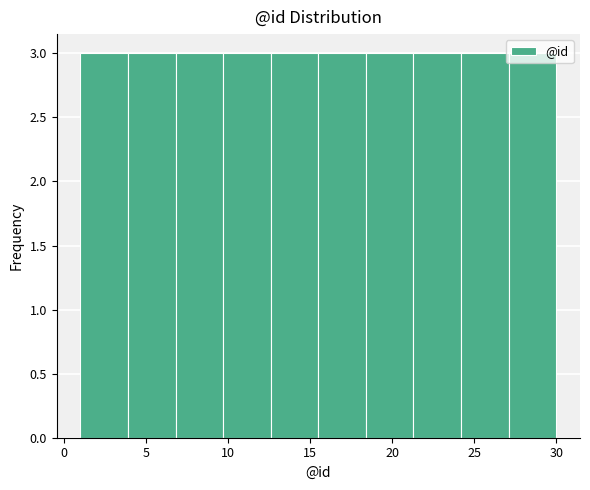

Reading left to right, transcribe this chart: for each bar, give the range it covers on the x-axis and its height. Neither the bar edges nor the heights are printed on the chart, so give them approximately, as read against the axes.

1.0 to 3.9: 3
3.9 to 6.8: 3
6.8 to 9.7: 3
9.7 to 12.6: 3
12.6 to 15.5: 3
15.5 to 18.4: 3
18.4 to 21.3: 3
21.3 to 24.2: 3
24.2 to 27.1: 3
27.1 to 30.0: 3